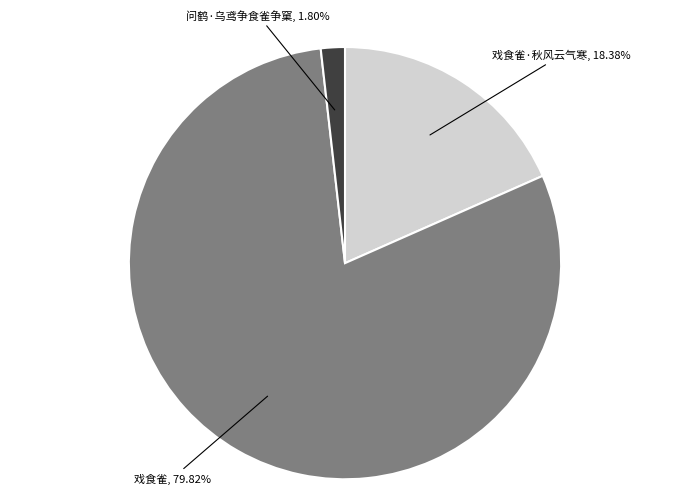

Rank the categories by value from lowest to highest.

问鹤·乌鸢争食雀争窠, 1.80%, 戏食雀·秋风云气寒, 18.38%, 戏食雀, 79.82%